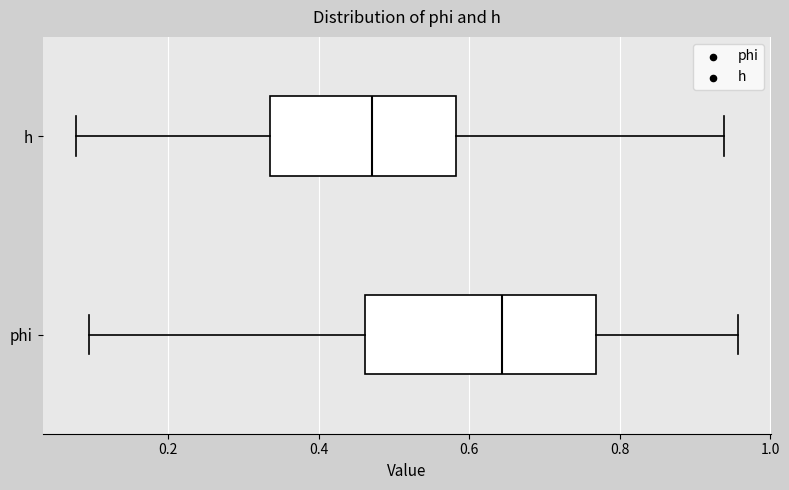

Reading bottom to top, read every box against the x-axis: the position of its median line, the range the box covers, and the ends of its whiskers. The values are not printed on the chart, so give them approximately, as read against the axis.

phi: median 0.64, box 0.46 to 0.76, whiskers 0.10 to 0.96
h: median 0.48, box 0.34 to 0.58, whiskers 0.08 to 0.94